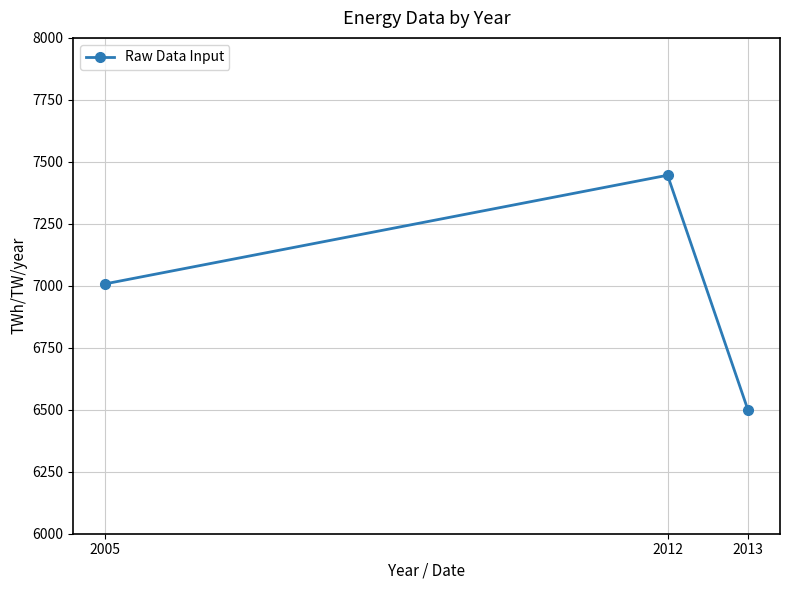

The value at 2012 is 7446. True or false?

True